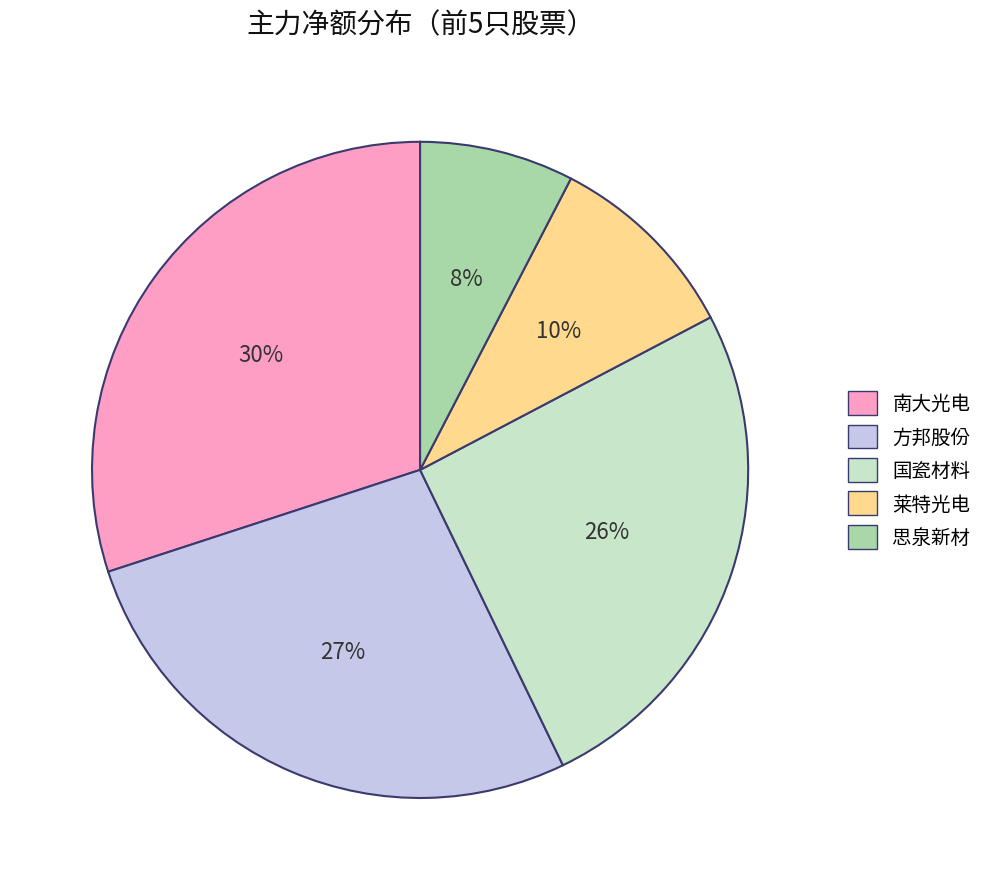

What percentage is the 方邦股份 slice, to the nearest percent?

27%